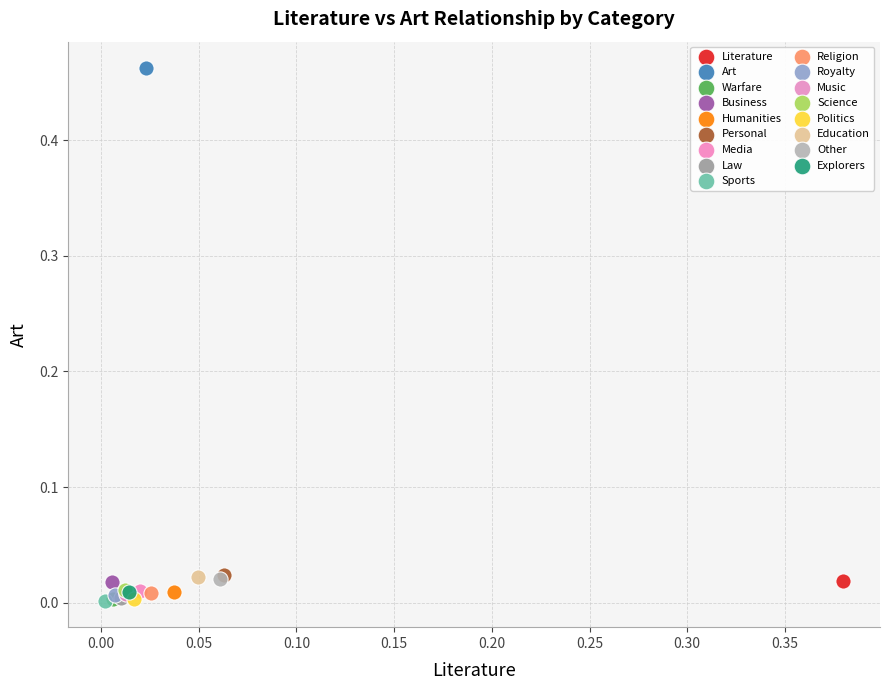

What are all the series names shown in the legend?

Literature, Art, Warfare, Business, Humanities, Personal, Media, Law, Sports, Religion, Royalty, Music, Science, Politics, Education, Other, Explorers